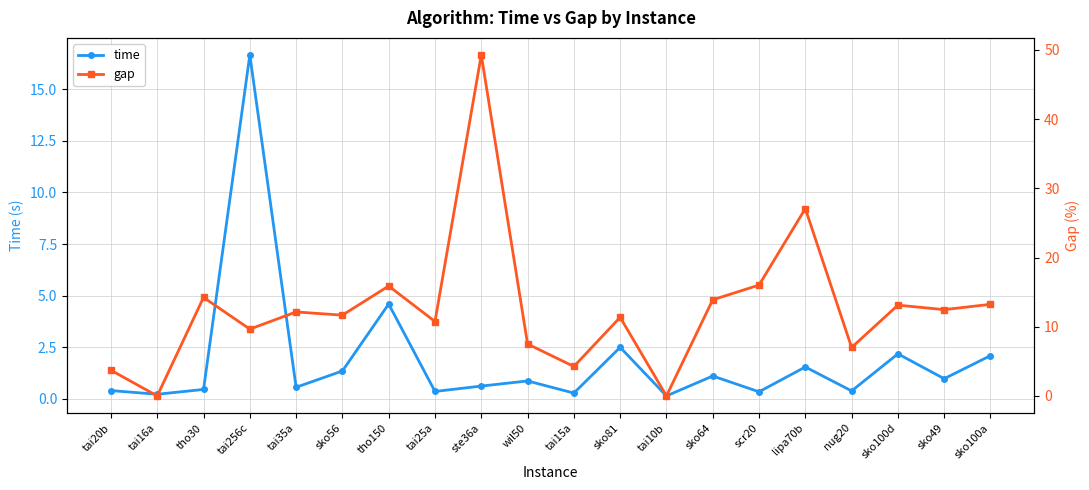

What is the label of the 1st point from the left?

tai20b